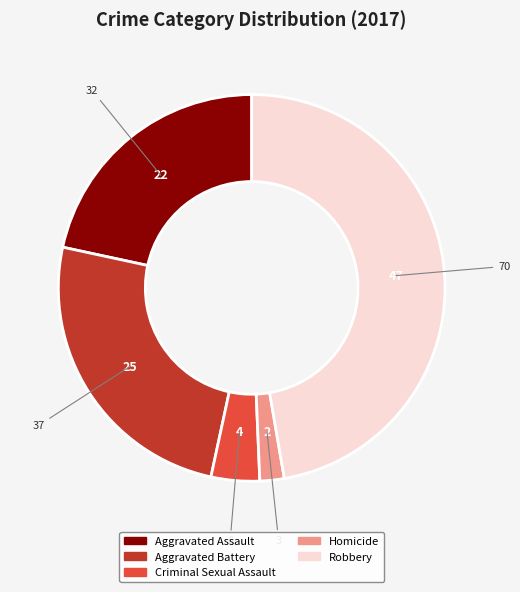

Which category has the biggest portion of the pie?

Robbery